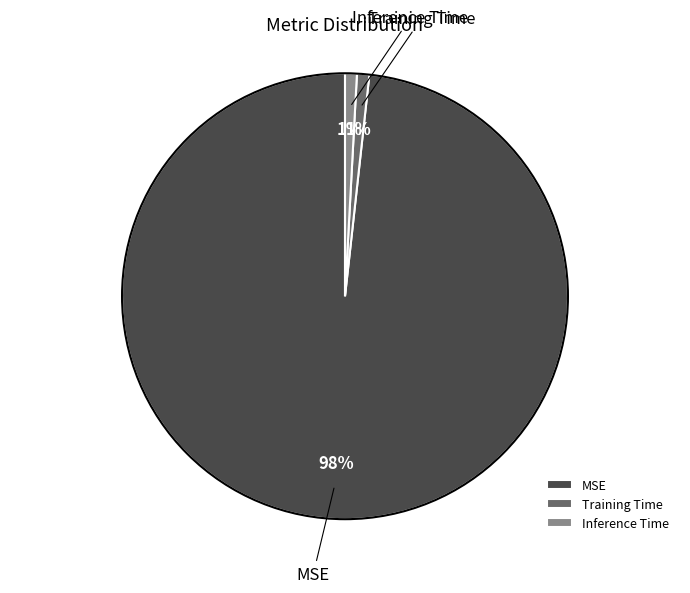

Count the number of slices in the pie.

3